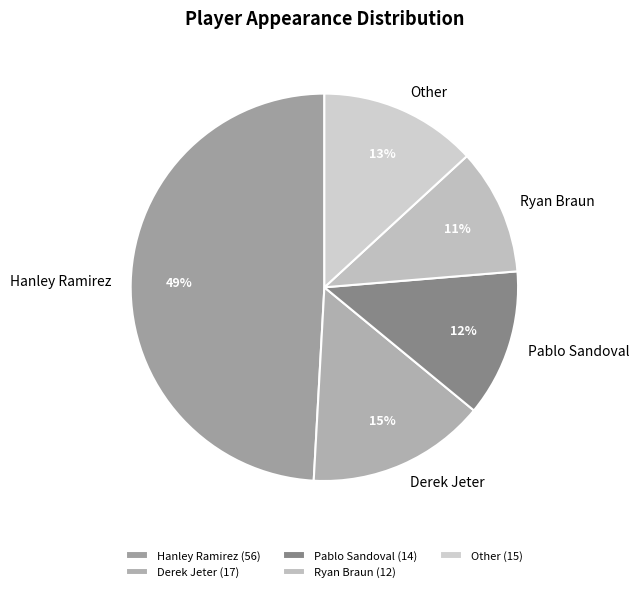

Is it true that Other is 13% of the pie?

True